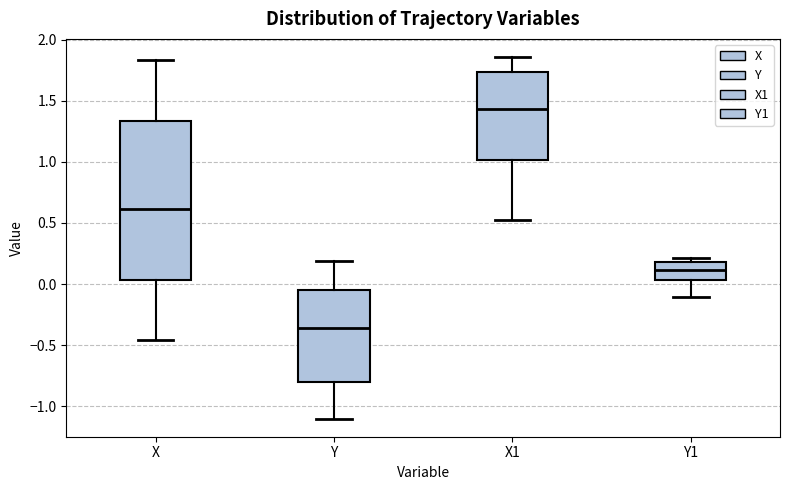

Comparing the boxes themselves (not the whiskers), which one is the tallest?

X